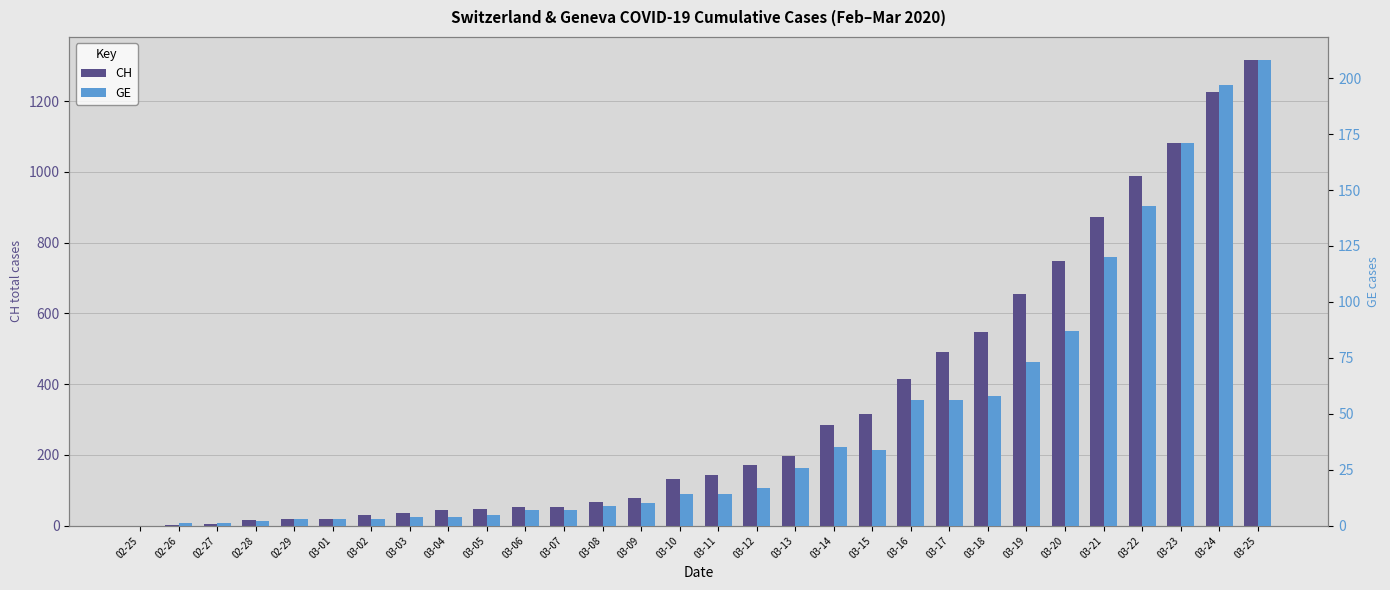

Between 02-27 and 03-21, which is larger?

03-21